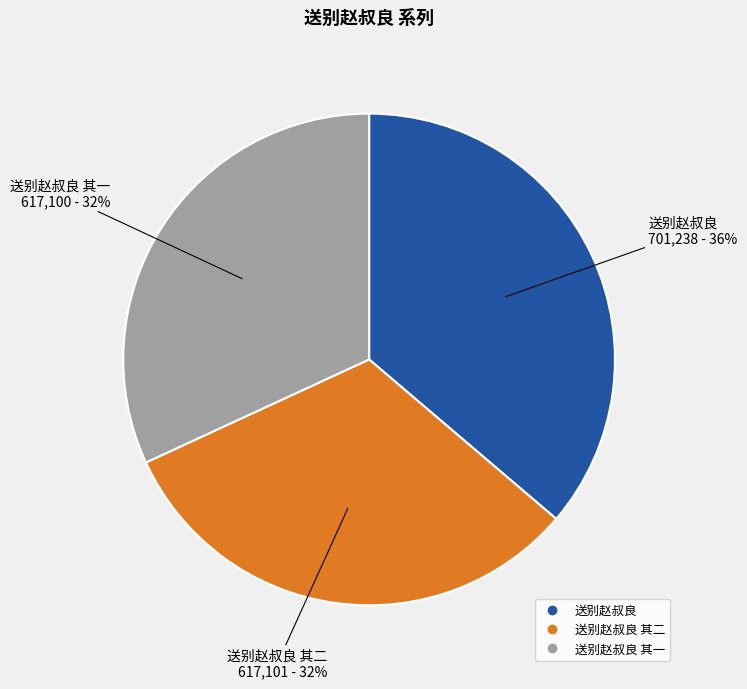

Does any single category account for the majority?

No